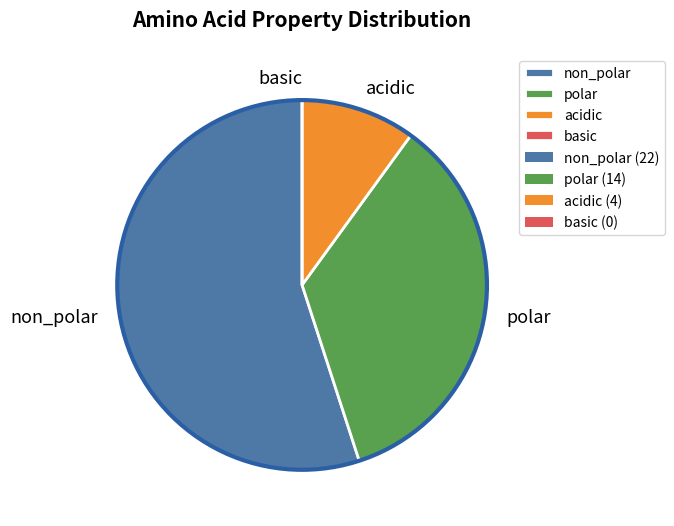

Which has a higher value, polar or acidic?

polar